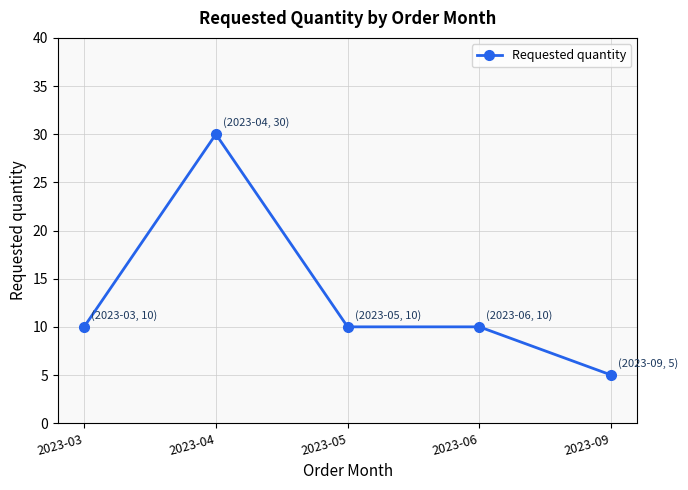

Approximately how many times larger is the value at 2023-06 compared to 2023-04?

0.3